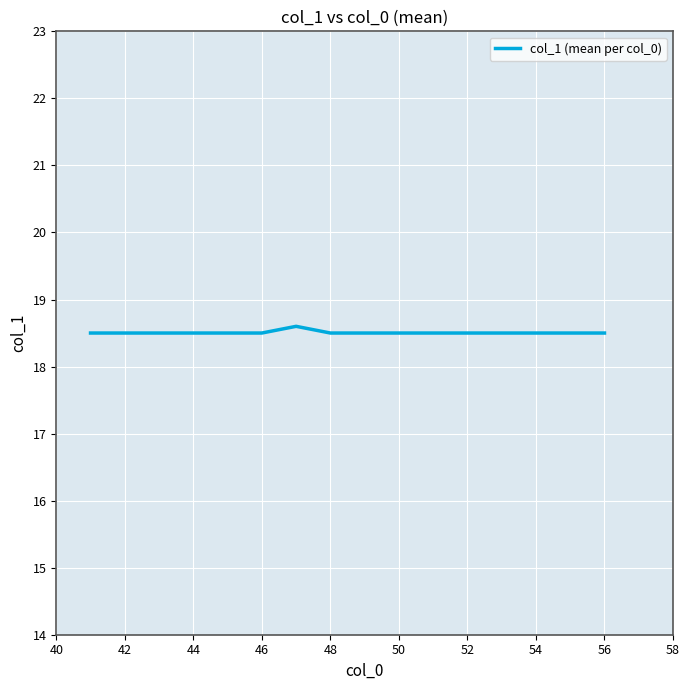

What is the minimum value shown in the chart?

18.5